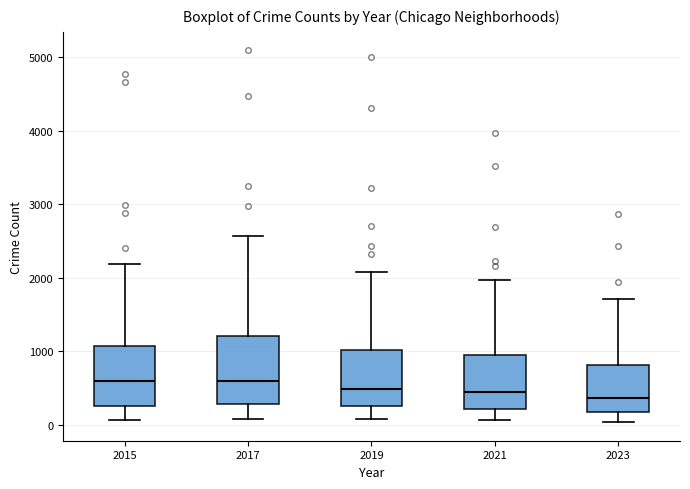

Comparing the boxes themselves (not the whiskers), which one is the tallest?

2017